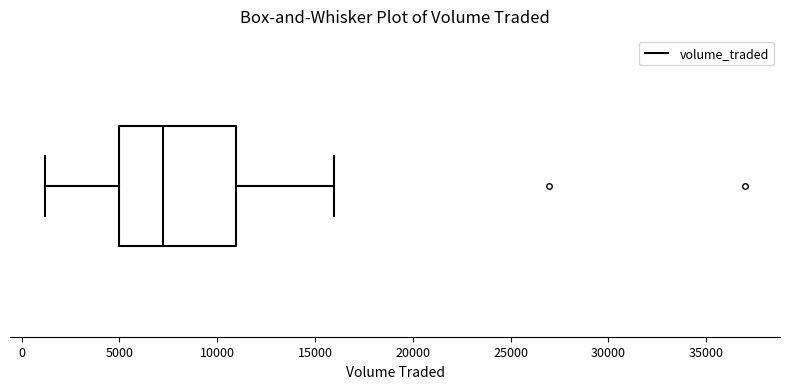

Read this box plot against the x-axis: the position of the median line, the range covered by the box, and the ends of both whiskers. The values are not printed on the chart, so give them approximately, as read against the axis.

median 7000, box 5000 to 11000, whiskers 1000 to 16000